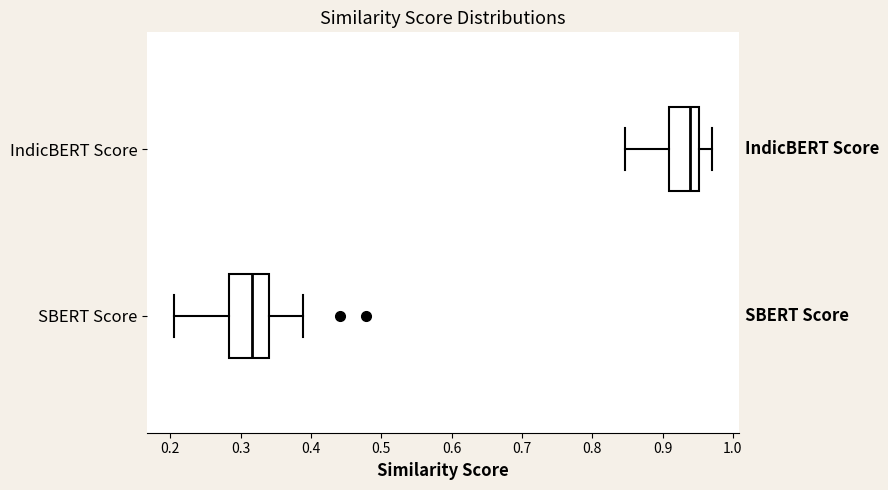

Where does the median line of the box for IndicBERT Score sit on the x-axis? The values are not printed on the chart, so give them approximately, as read against the axis.

0.94